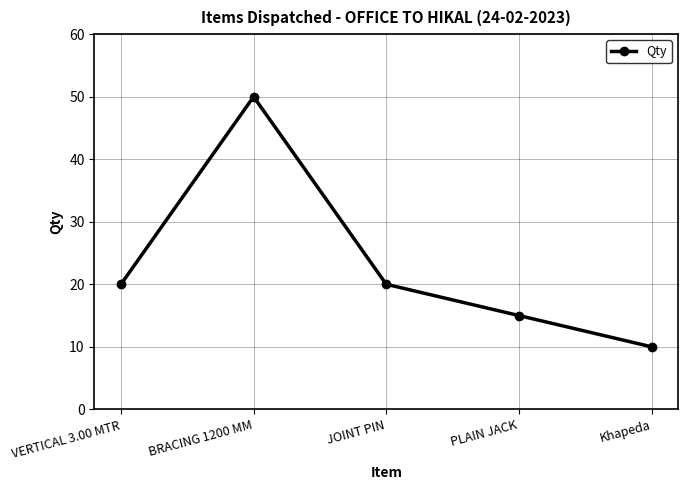

How many data points does each series have?

5